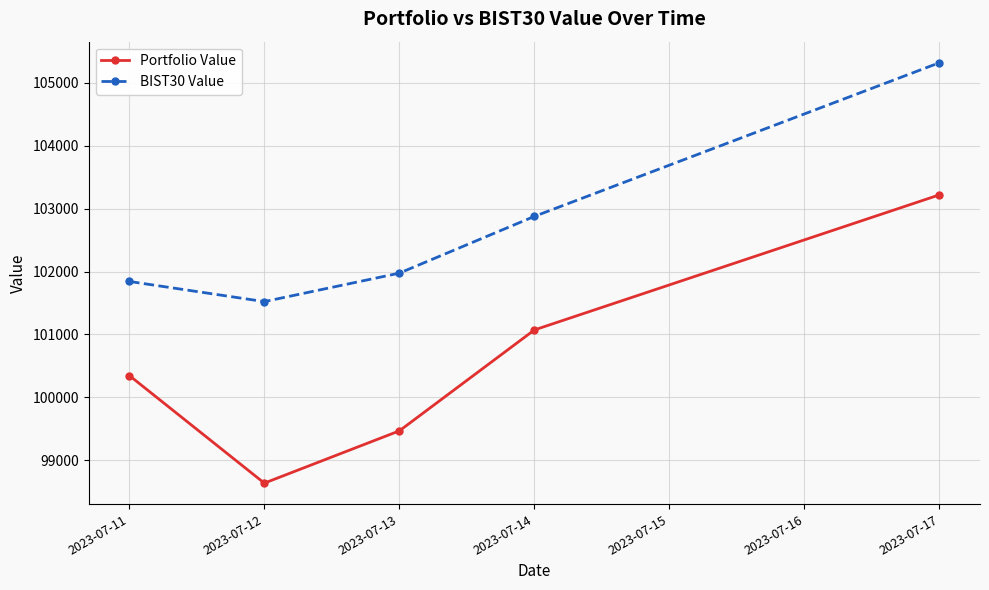

How many interior local valleys does the BIST30 Value series have?

1